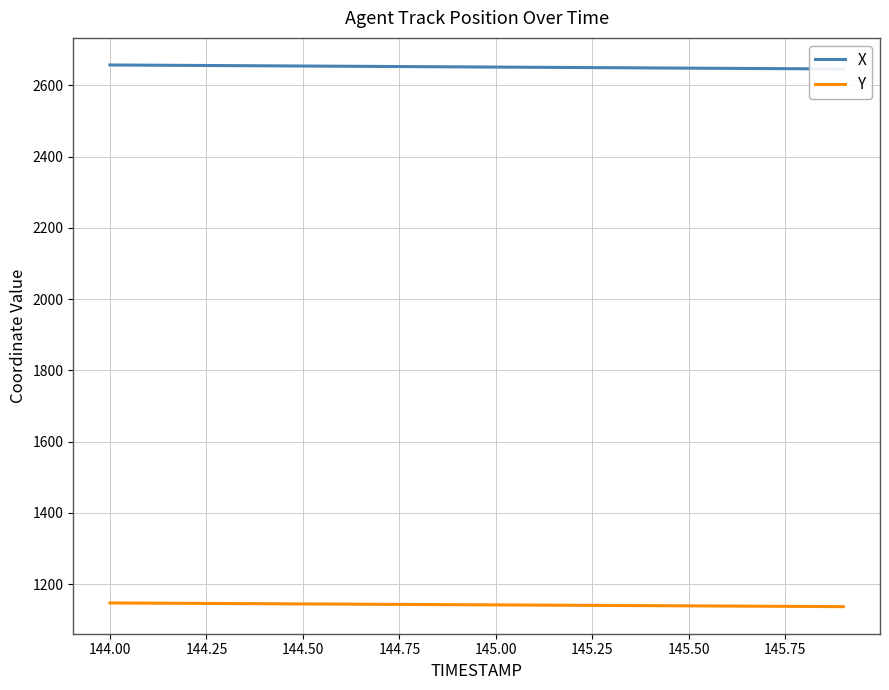

True or false: Y has a value of 1141.5 at 145.00.

True